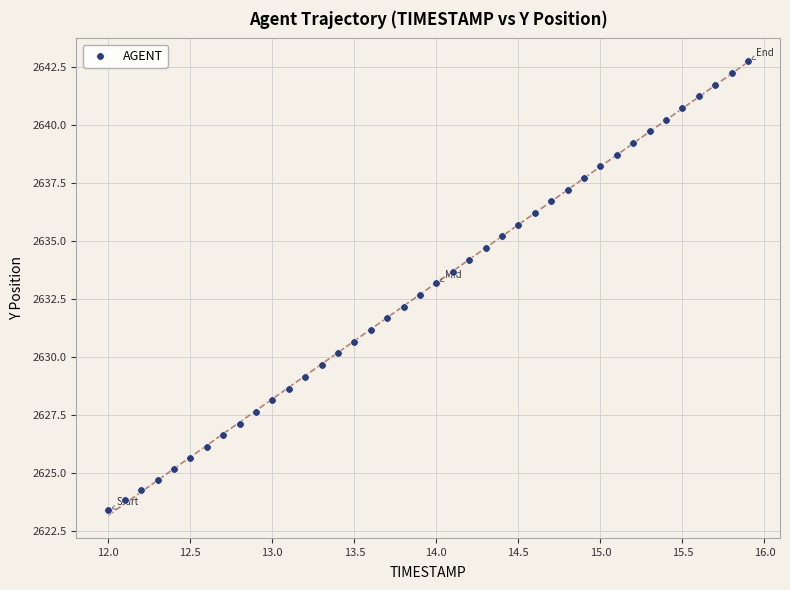

What is the range of Y values (max minus min)?

19.4